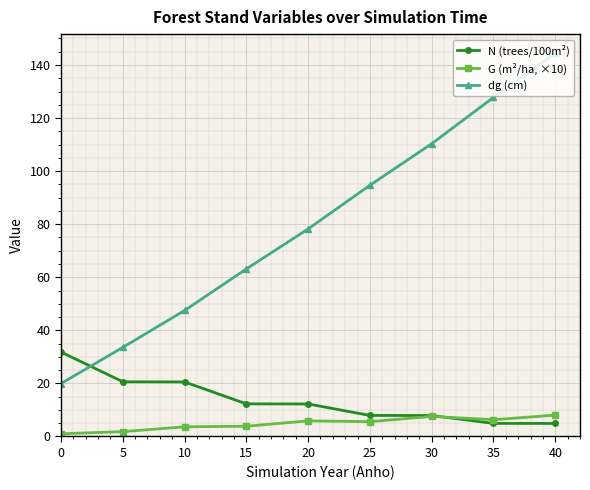

How many series are shown in this chart?

3